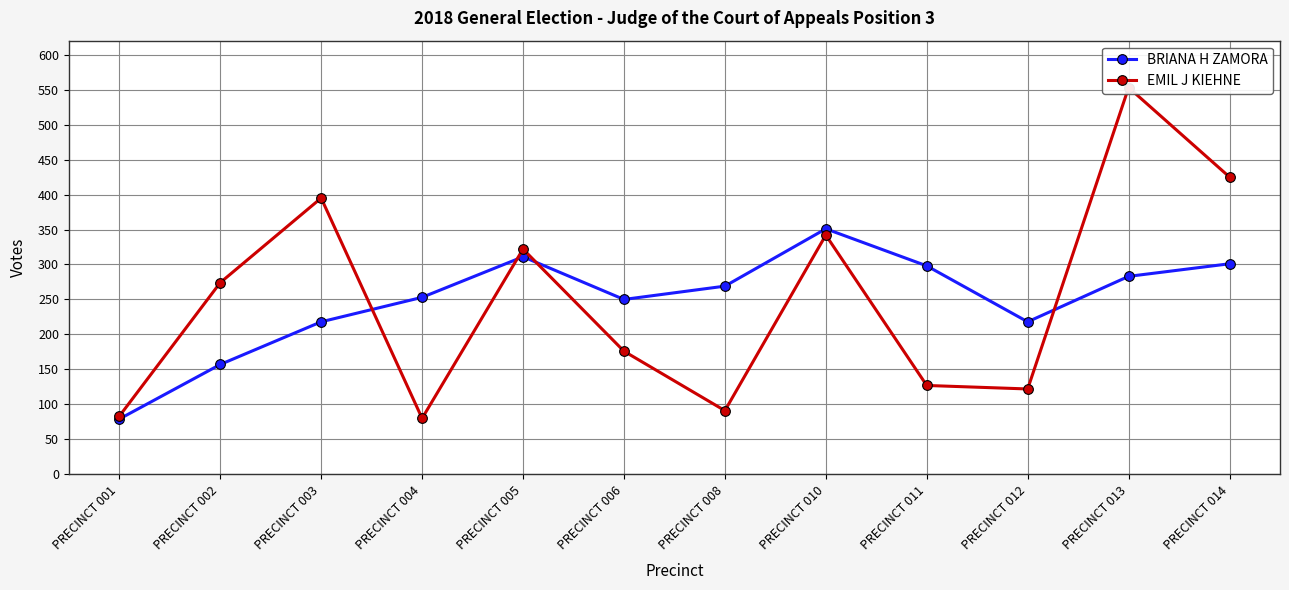

Reading left to right, what are all the values shown in this chart?

BRIANA H ZAMORA: 79	157	218	253	311	250	269	351	298	218	283	301
EMIL J KIEHNE: 83	274	395	80	322	176	91	342	127	122	553	425